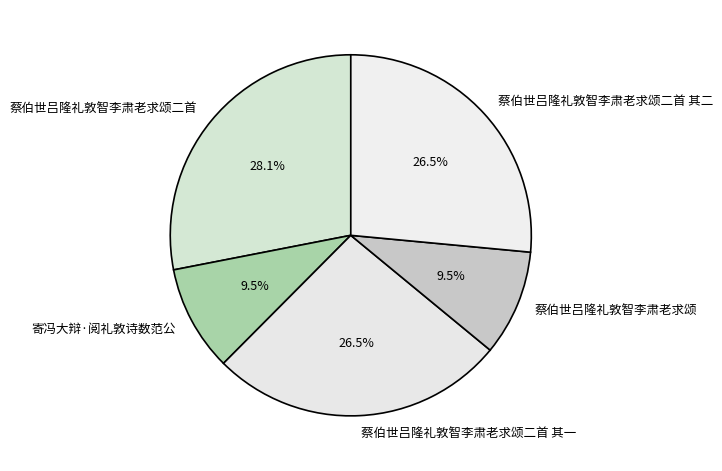

What percentage do 蔡伯世吕隆礼敦智李肃老求颂 and 寄冯大辩·阅礼敦诗数范公 together represent?

19.0%